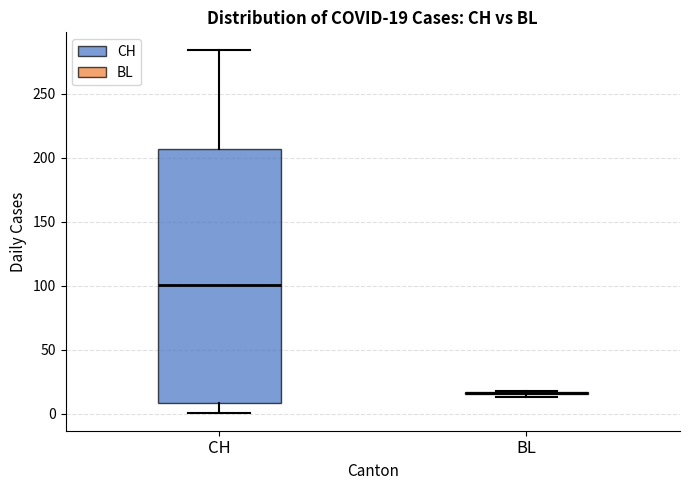

Which box is the tallest, from its lower edge to its upper edge?

CH